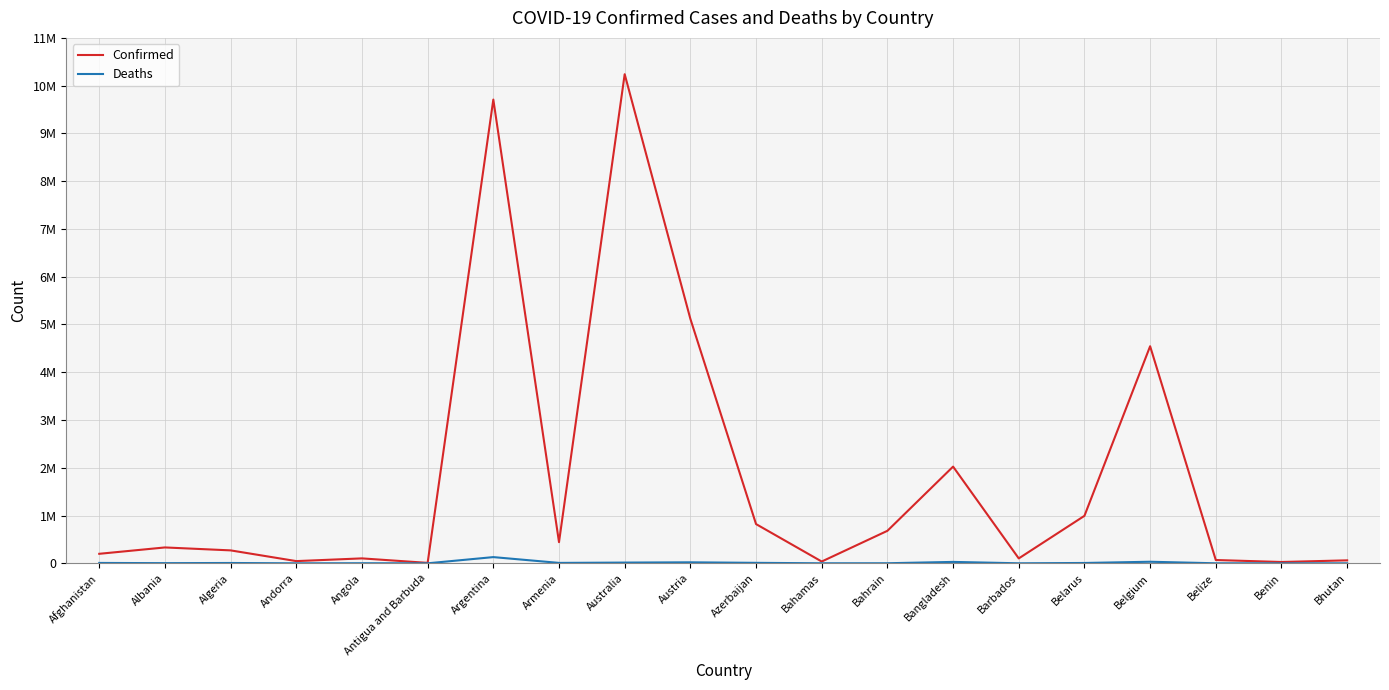

What is the label of the 12th point from the left?

Bahamas